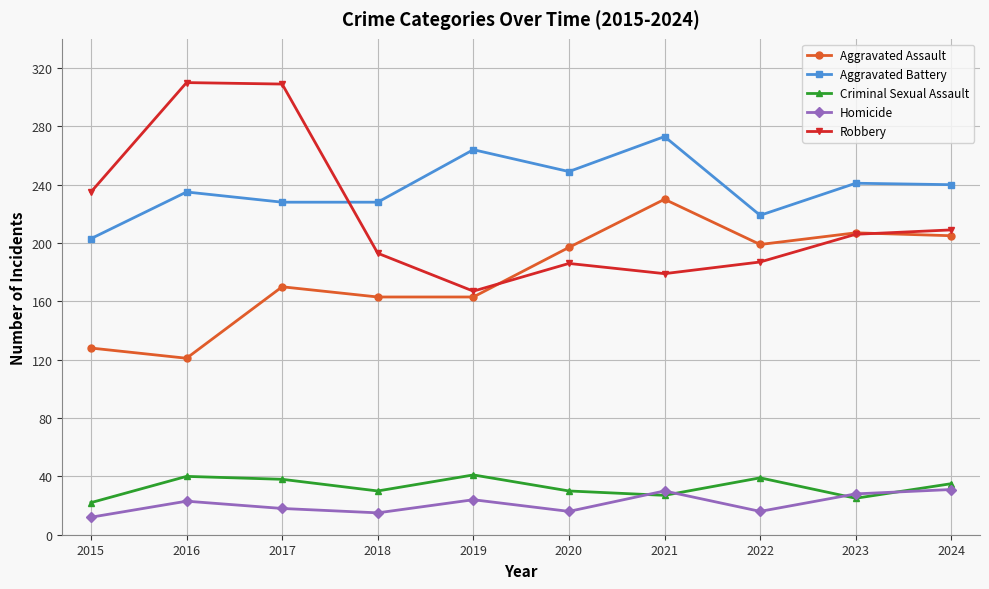

What is the spread (max minus min) of values at 2022?

203